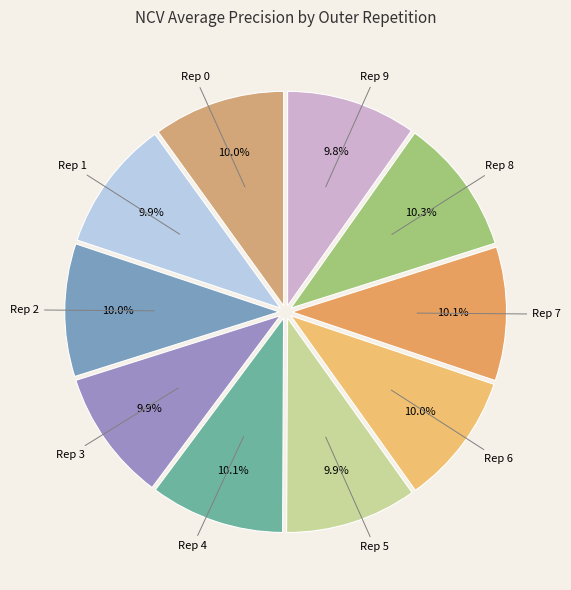

To the nearest percent, what is the average slice percentage?

10%